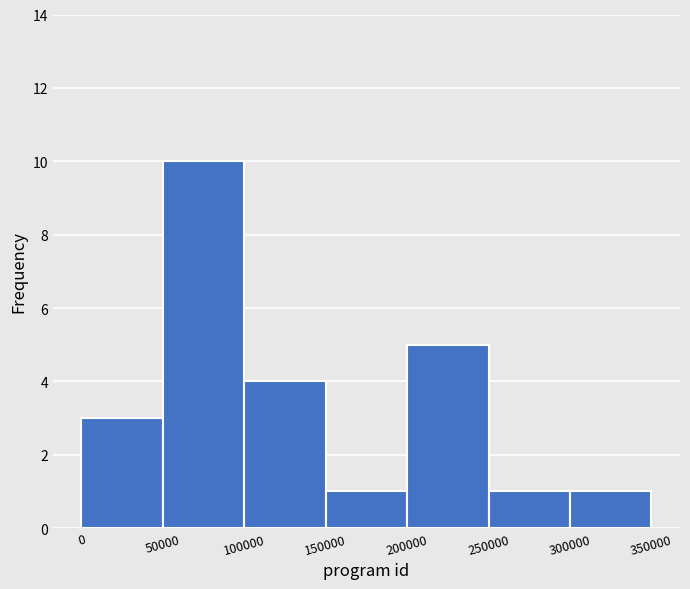

What is the height of the bar covering 200000 to 250000 on the x-axis? The values are not printed on the chart, so give them approximately, as read against the axis.

5